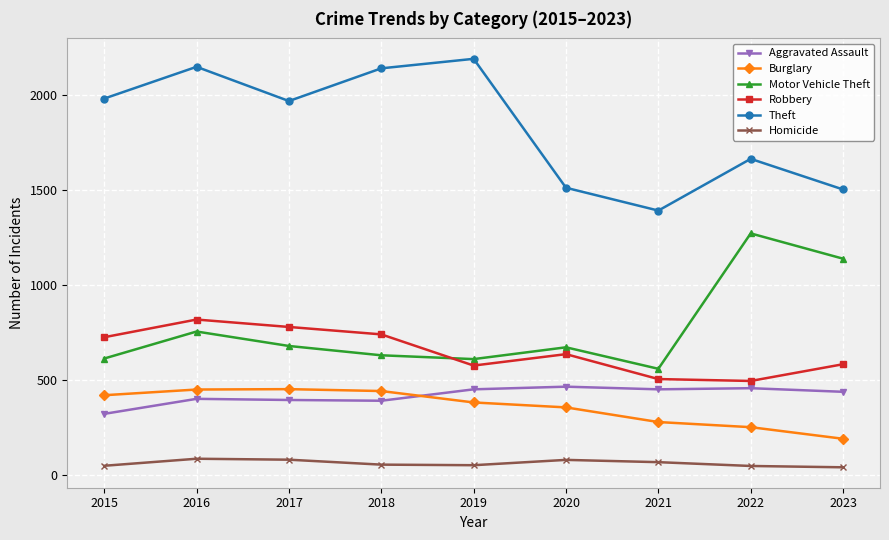

True or false: Burglary and Robbery intersect in this chart.

False